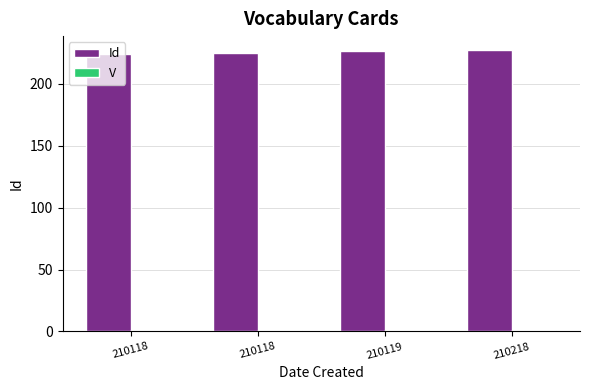

Count the number of data series in this chart.

2